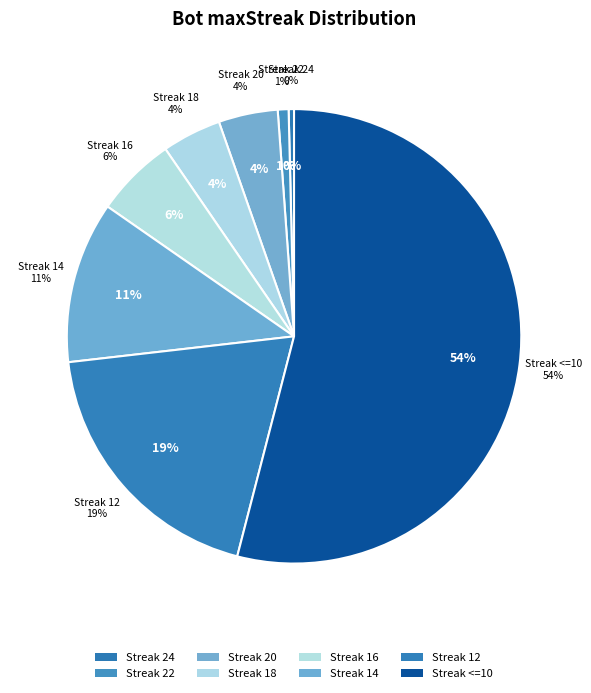

How many slices are in this pie chart?

8